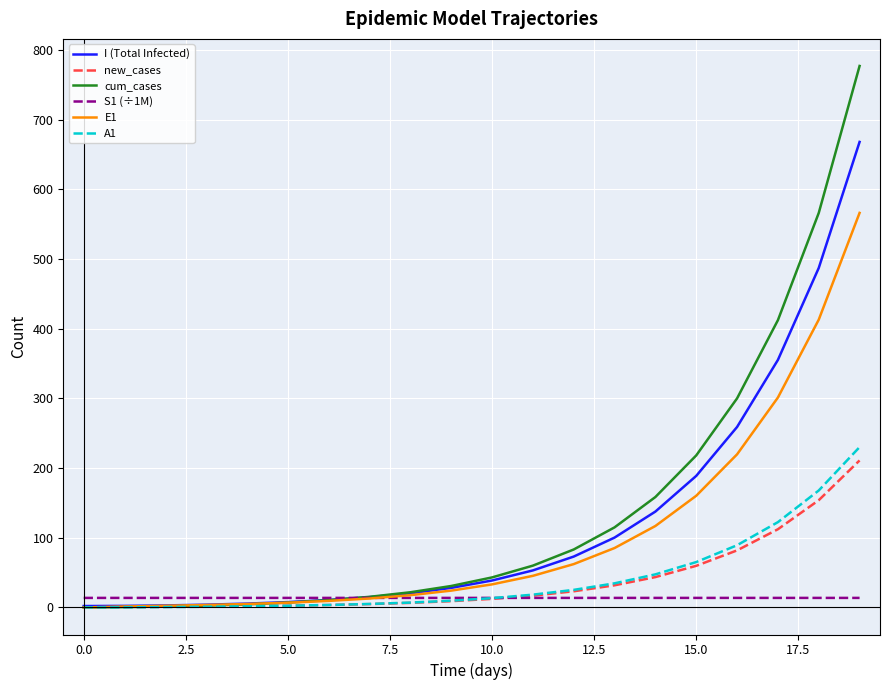

Which series has the largest range (max minus min)?

cum_cases